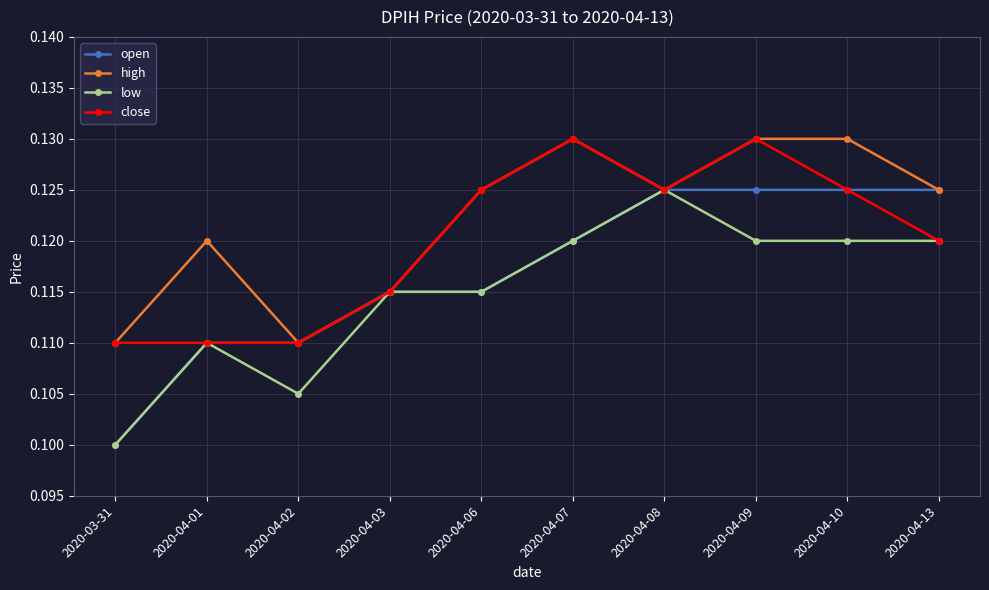

What is the label of the 7th point from the right?

2020-04-03